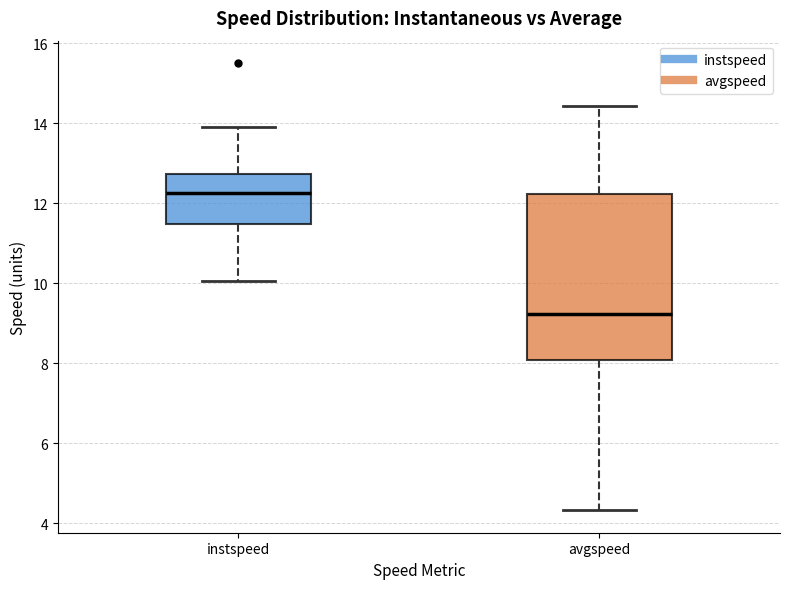

Where is the lower edge of the box for avgspeed on the y-axis? The values are not printed on the chart, so give them approximately, as read against the axis.

8.0